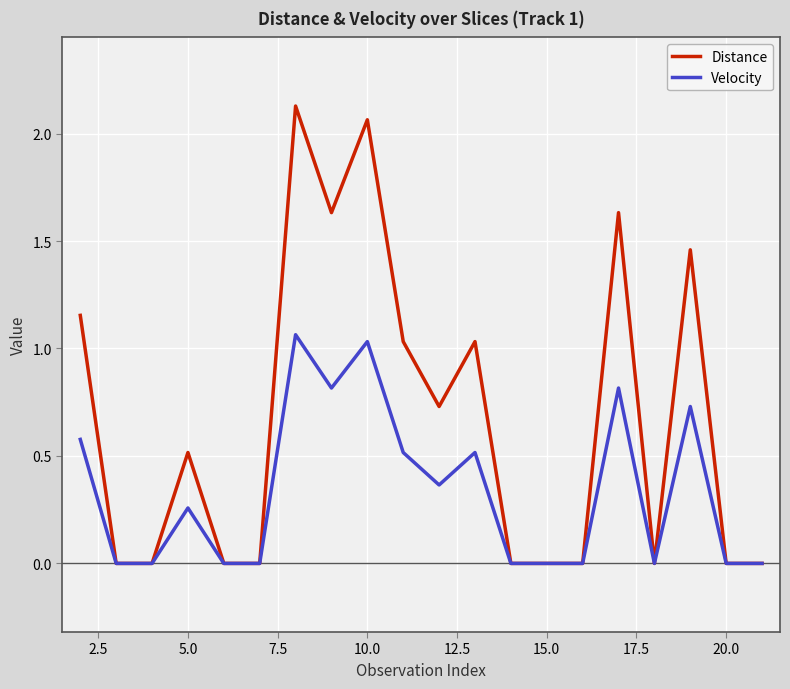

What are all the series names shown in the legend?

Distance, Velocity